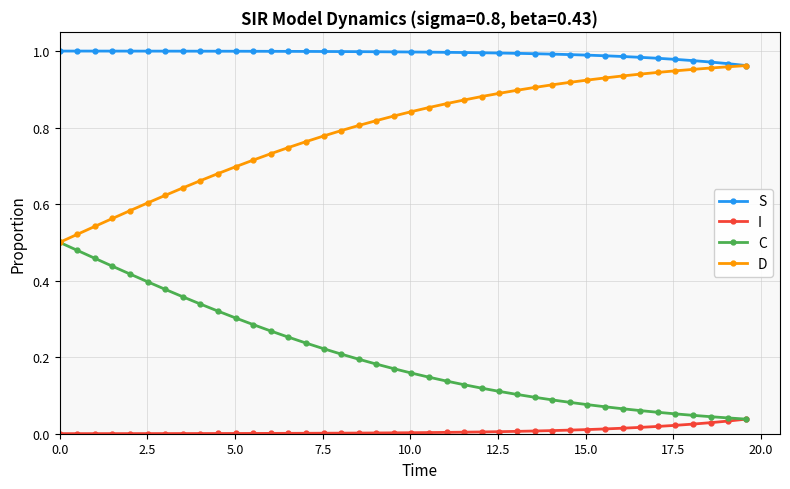

Which series has the largest total across all categories?

S